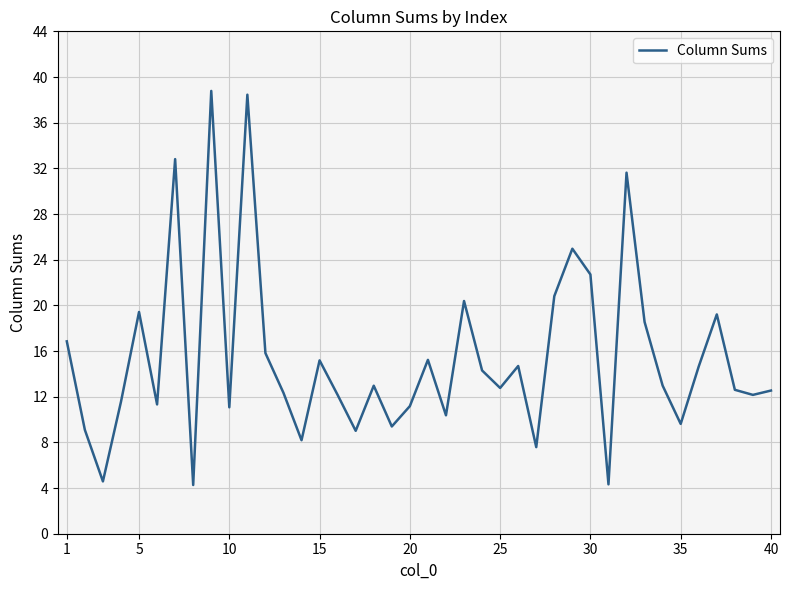

What is the difference between the maximum and minimum values?

34.5